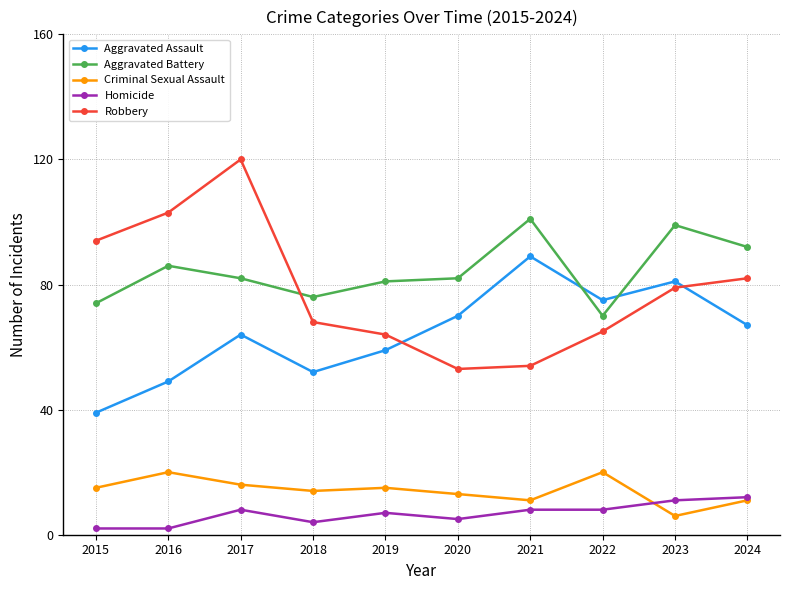

How many distinct data groups are displayed?

5